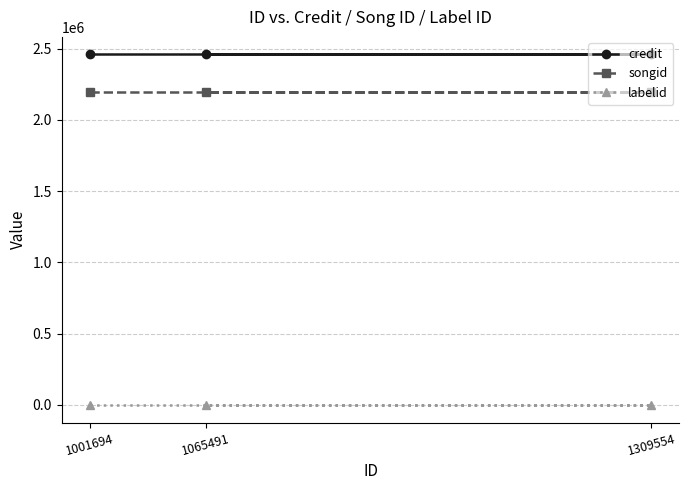

What is the sum of the songid values at 1001694 and 1065491?

4386184